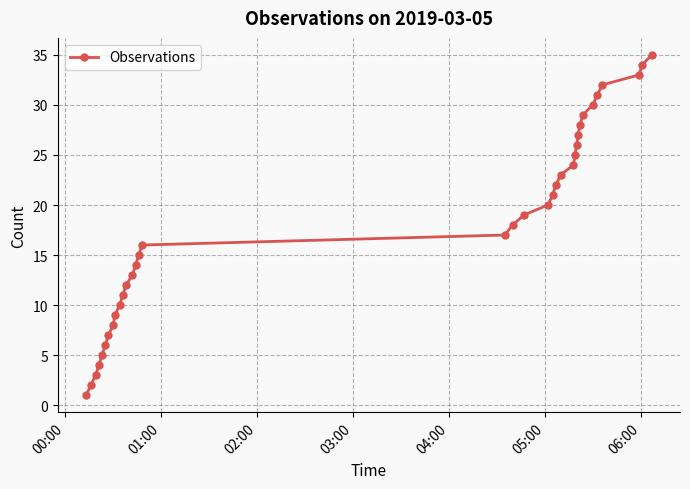

True or false: the data has more than 0 interior local peaks.

False